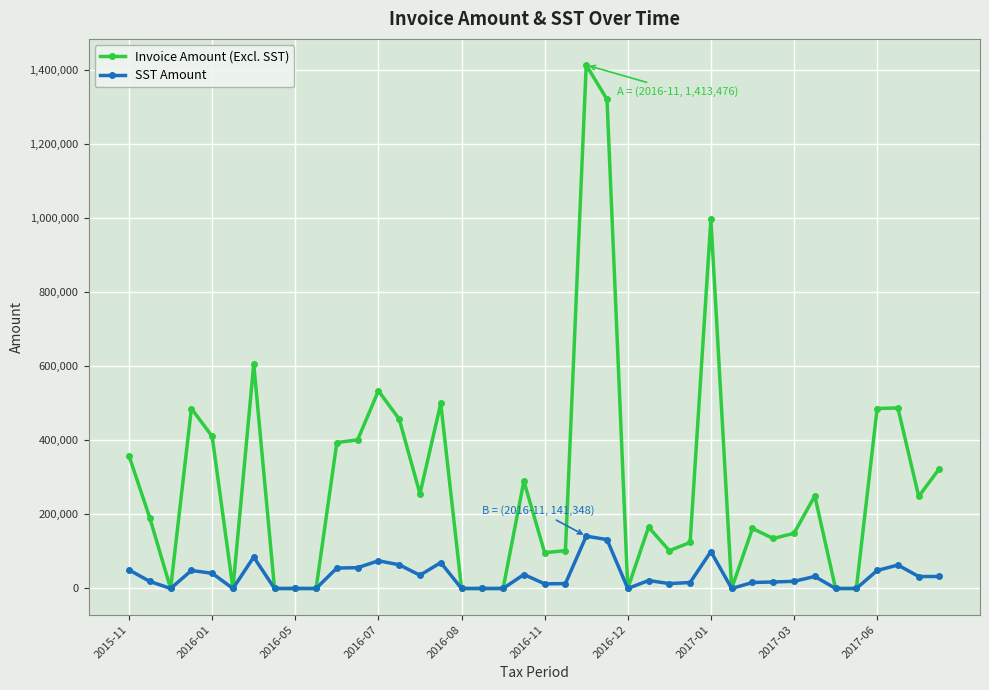

True or false: Invoice Amount (Excl. SST) has more than 2 points higher than both neighbors.

True